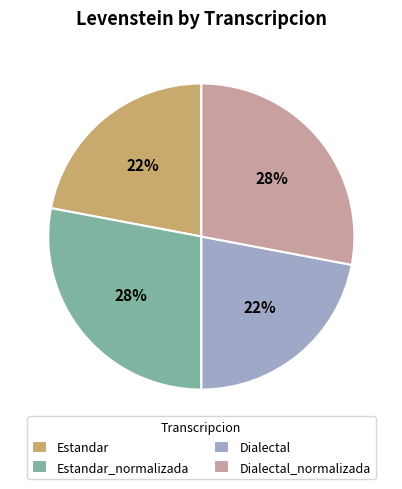

To the nearest percent, what portion does Estandar represent?

22%